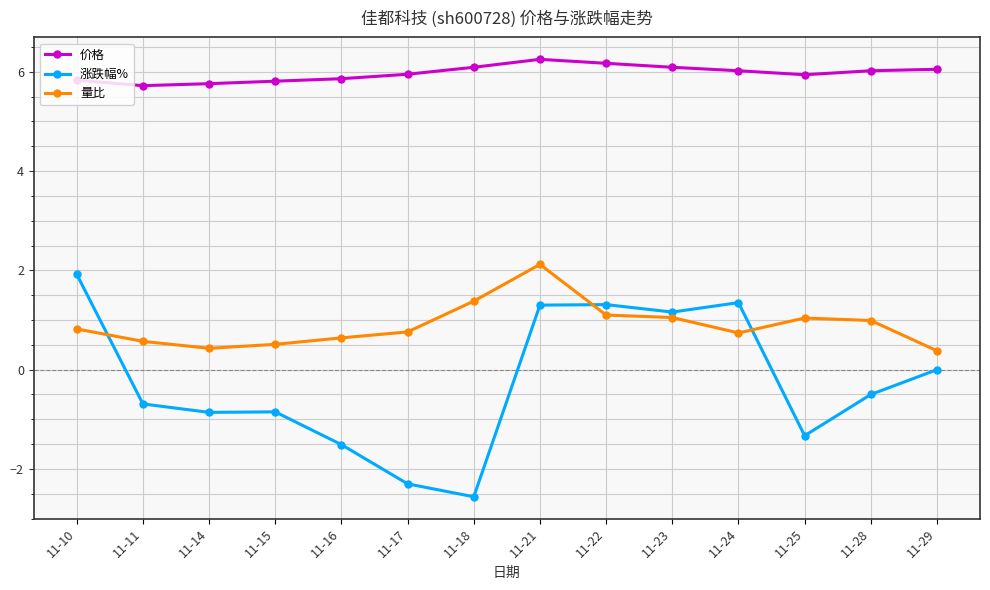

At which category is the sum across all series the highest?

11-21